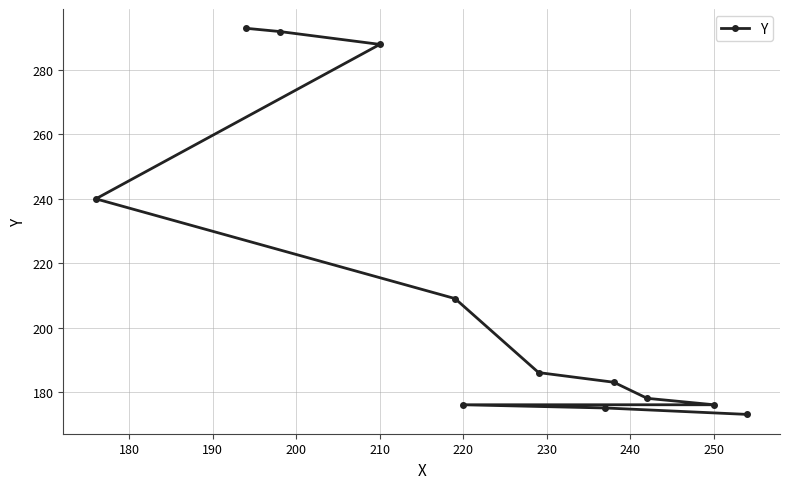

Read the value at 220, to the nearest 50.

200